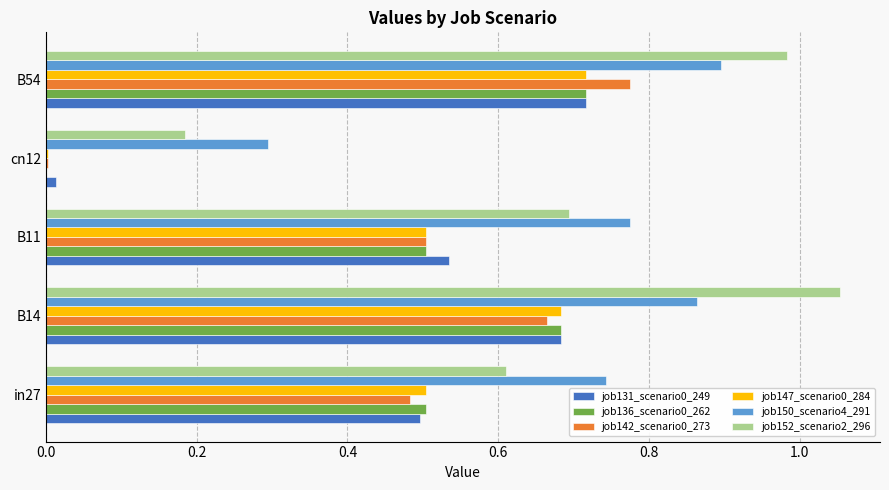

True or false: job147_scenario0_284 has a value of 0.7 at B54.

True